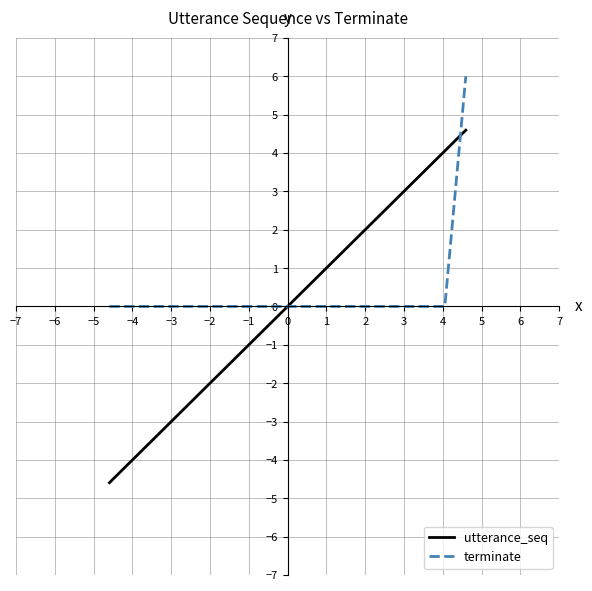

What is the minimum value shown in the chart?

-4.6